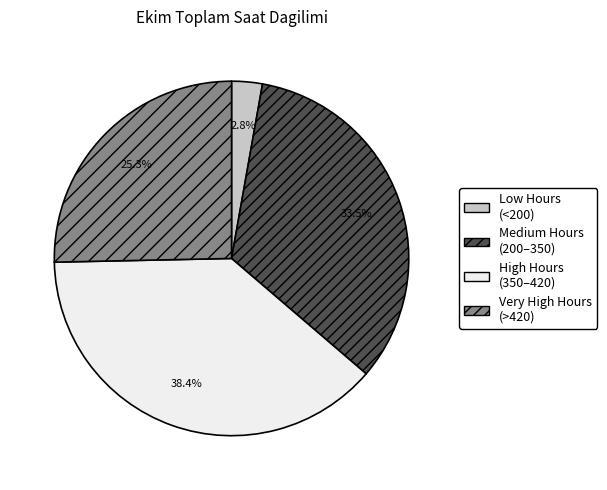

Is there a majority slice in this chart?

No